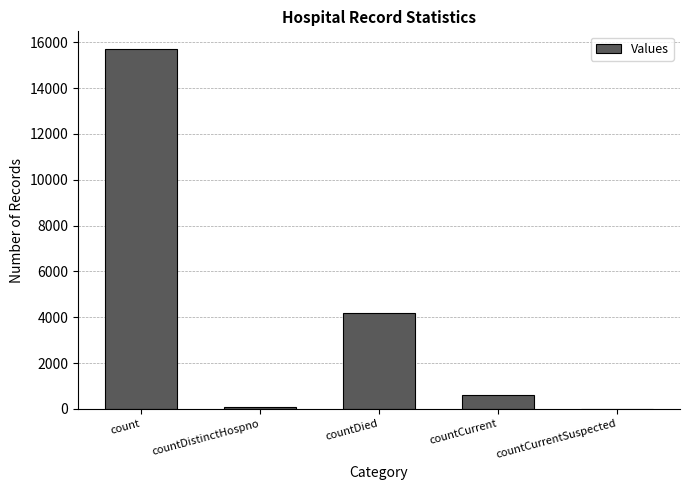

At which category does the chart reach its peak across all series?

count